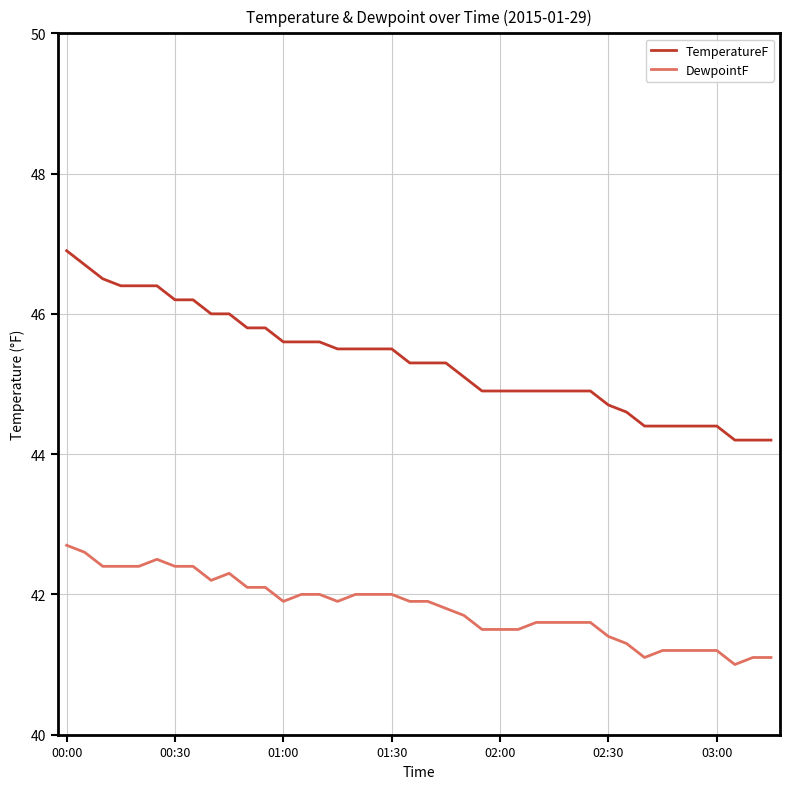

What is the difference between the maximum and minimum values in the TemperatureF series?

2.7